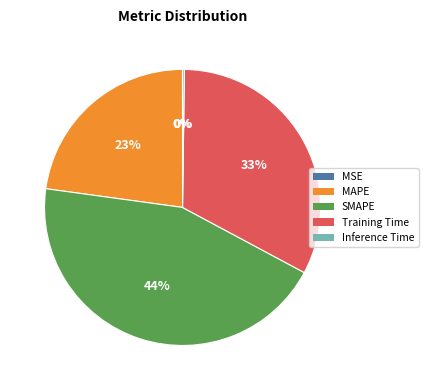

Which category has the biggest portion of the pie?

SMAPE